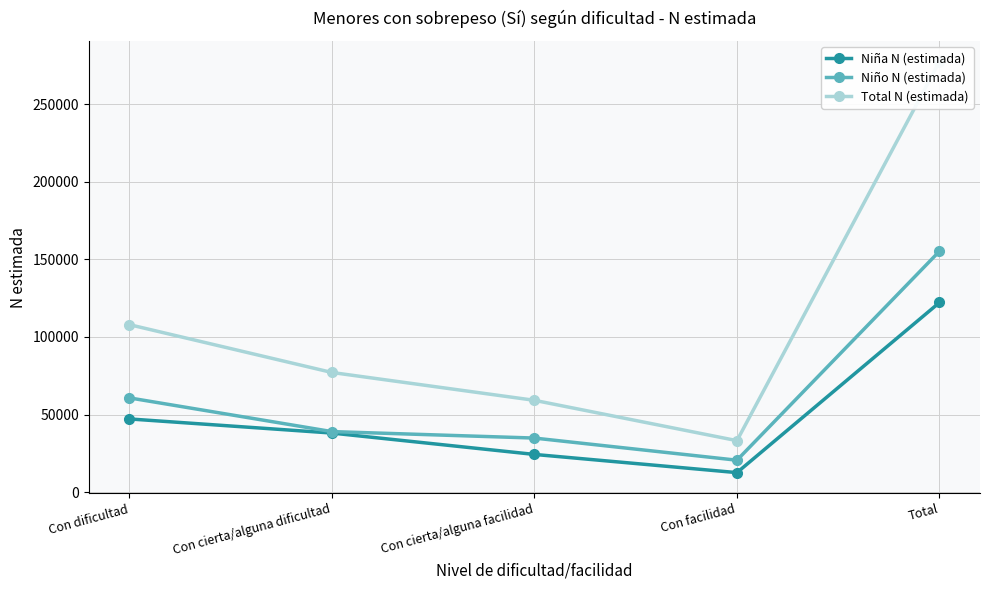

What is the label of the 1st point from the left?

Con dificultad